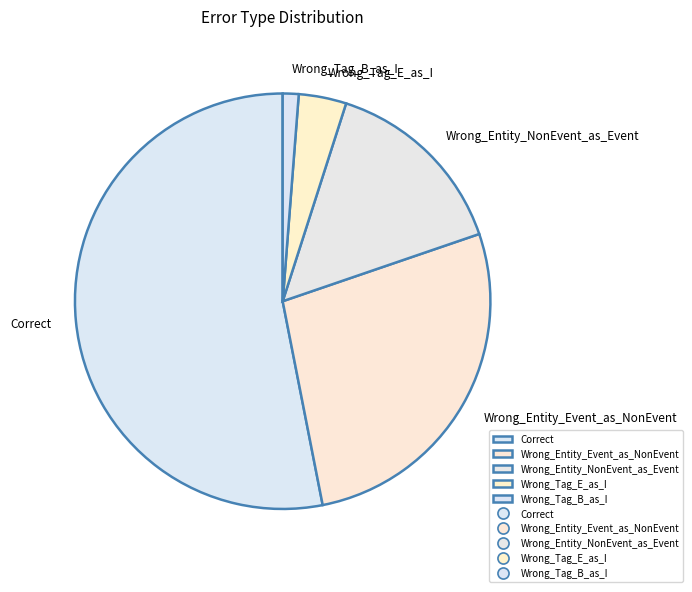

Approximately how many times larger is the value at Correct compared to Wrong_Entity_Event_as_NonEvent?

2.0